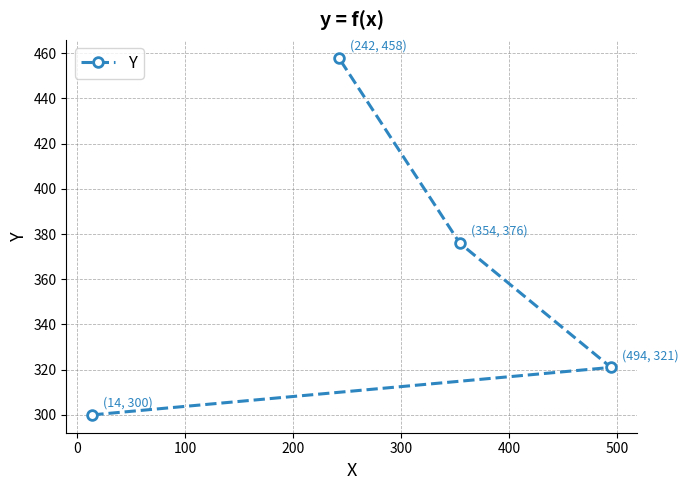

What is the smallest value displayed?

300